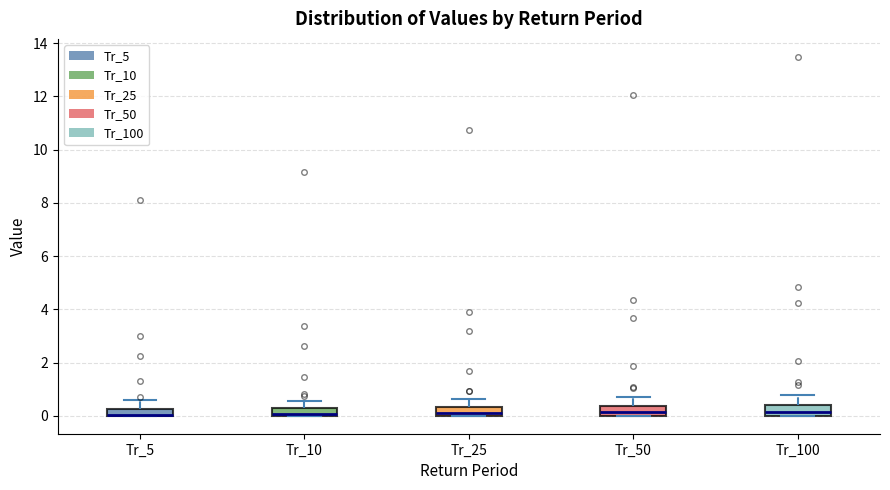

Where does the upper whisker of the box for Tr_10 end on the y-axis? The values are not printed on the chart, so give them approximately, as read against the axis.

0.6